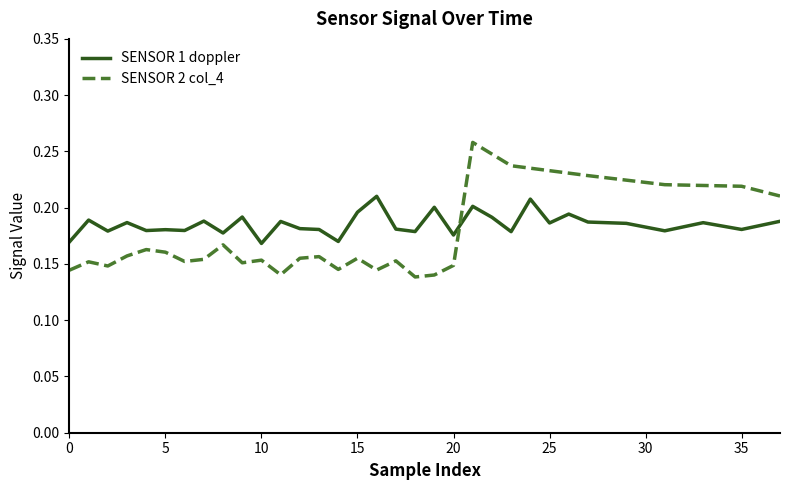

Which series has the widest spread of values?

SENSOR 2 col_4